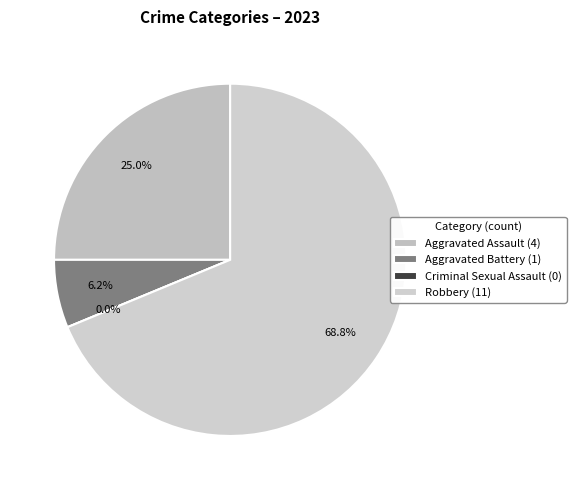

To the nearest percent, what is the average slice percentage?

25%